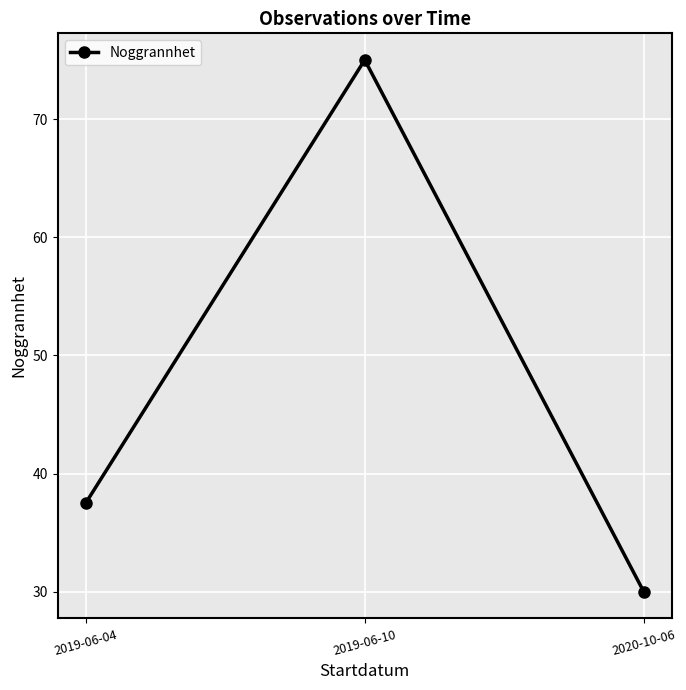

Count the number of values greater than 37.

2